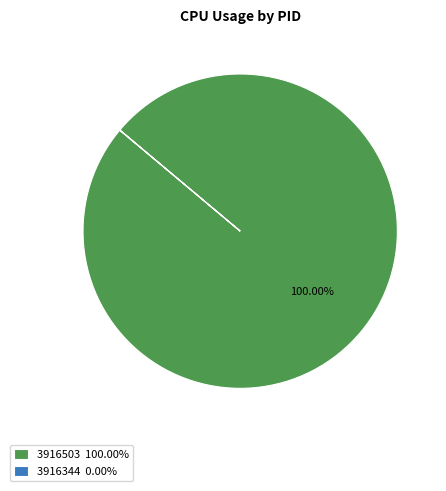

Does any single category account for the majority?

Yes